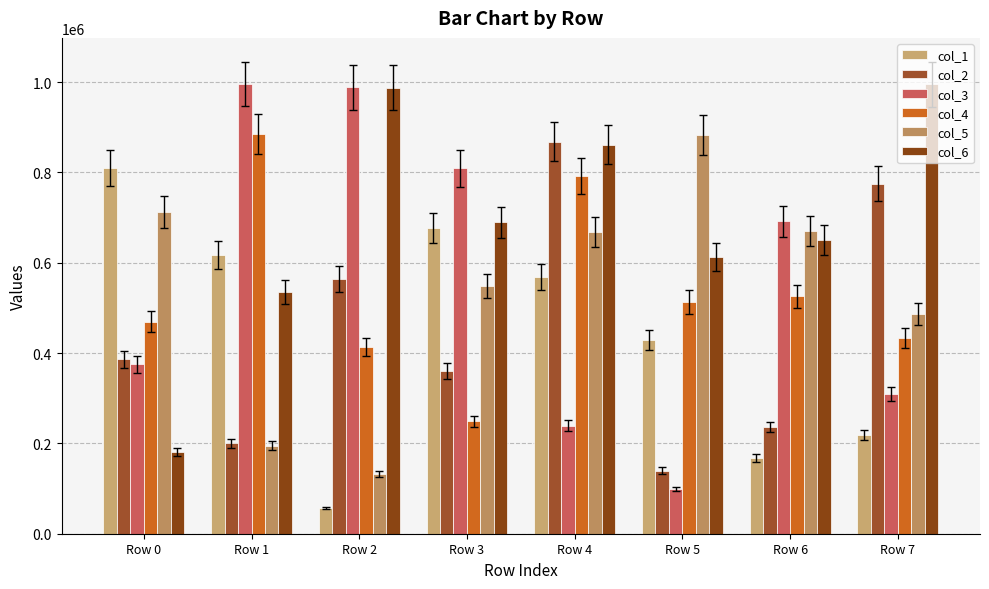

What is the sum of all col_3 values?

4508890